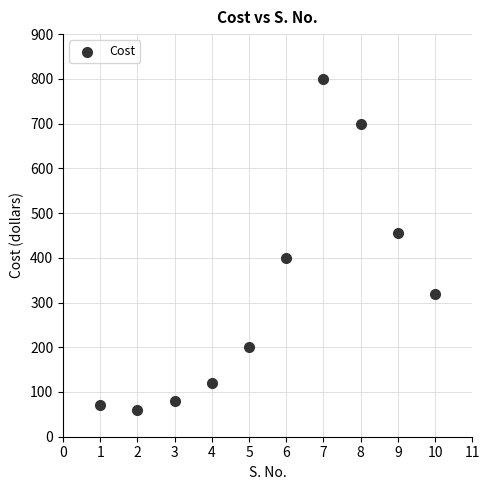

What is the range of Y values (max minus min)?

740